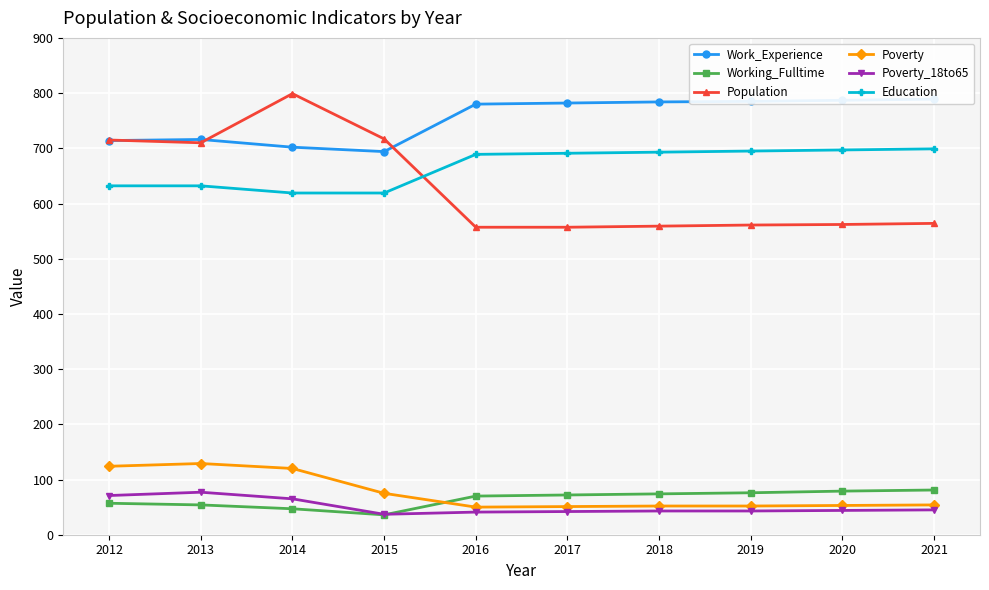

True or false: Poverty and Poverty_18to65 cross at least once.

False